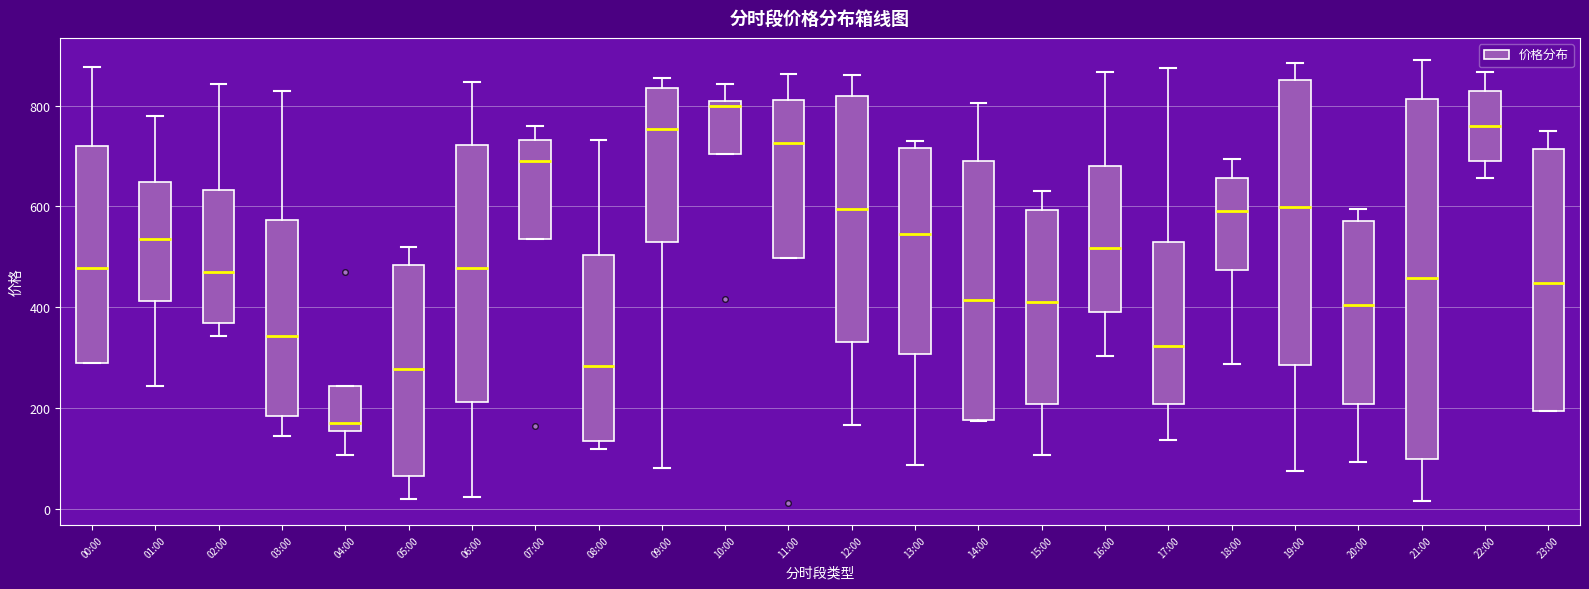

Reading left to right, transcribe this box plot: for each box, give where its median line is, the range the box spans, and where its two whiskers end, as read against the y-axis. The values are not printed on the chart, so give them approximately, as read against the axis.

00:00: median 480, box 280 to 720, whiskers 280 to 880
01:00: median 540, box 420 to 640, whiskers 240 to 780
02:00: median 460, box 360 to 640, whiskers 340 to 840
03:00: median 340, box 180 to 580, whiskers 140 to 820
04:00: median 160 (just above the box's lower edge), box 160 to 240, whiskers 100 to 240
05:00: median 280, box 60 to 480, whiskers 20 to 520
06:00: median 480, box 220 to 720, whiskers 20 to 840
07:00: median 700, box 540 to 740, whiskers 540 to 760
08:00: median 280, box 140 to 500, whiskers 120 to 740
09:00: median 760, box 520 to 840, whiskers 80 to 860
10:00: median 800, box 700 to 820, whiskers 700 to 840
11:00: median 720, box 500 to 820, whiskers 500 to 860
12:00: median 600, box 320 to 820, whiskers 160 to 860
13:00: median 540, box 300 to 720, whiskers 80 to 740
14:00: median 420, box 180 to 680, whiskers 180 to 800
15:00: median 420, box 200 to 600, whiskers 100 to 640
16:00: median 520, box 400 to 680, whiskers 300 to 860
17:00: median 320, box 200 to 520, whiskers 140 to 880
18:00: median 600, box 480 to 660, whiskers 280 to 700
19:00: median 600, box 280 to 860, whiskers 80 to 880
20:00: median 400, box 200 to 580, whiskers 100 to 600
21:00: median 460, box 100 to 820, whiskers 20 to 900
22:00: median 760, box 700 to 820, whiskers 660 to 860
23:00: median 440, box 200 to 720, whiskers 200 to 740